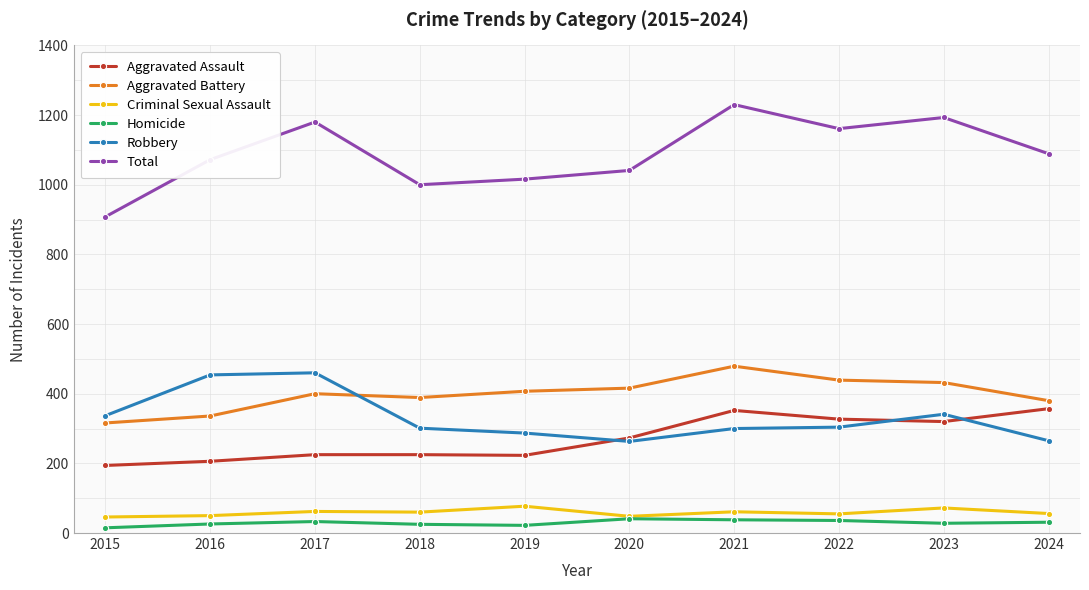

How many interior local peaks does the Total series have?

3